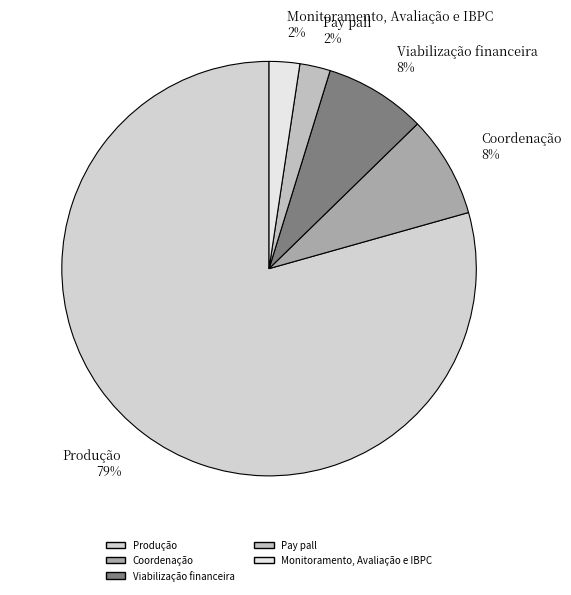

To the nearest percent, what portion does Pay pall 2% represent?

2%